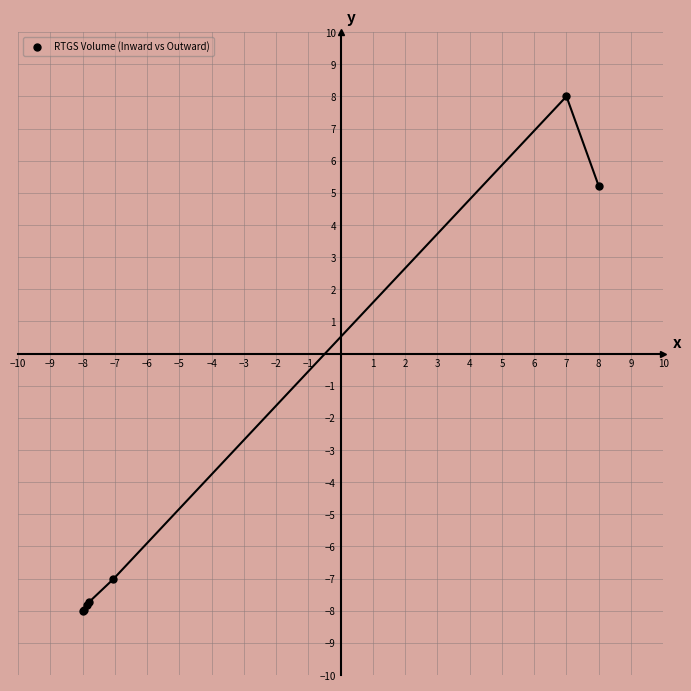

What Y value in the scatter plot is closest to 0?

5.2